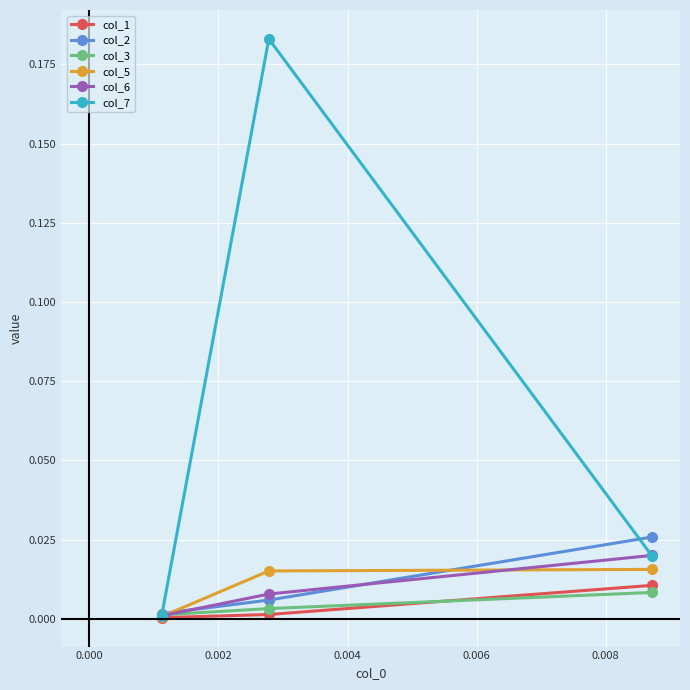

Which series has the largest range (max minus min)?

col_7